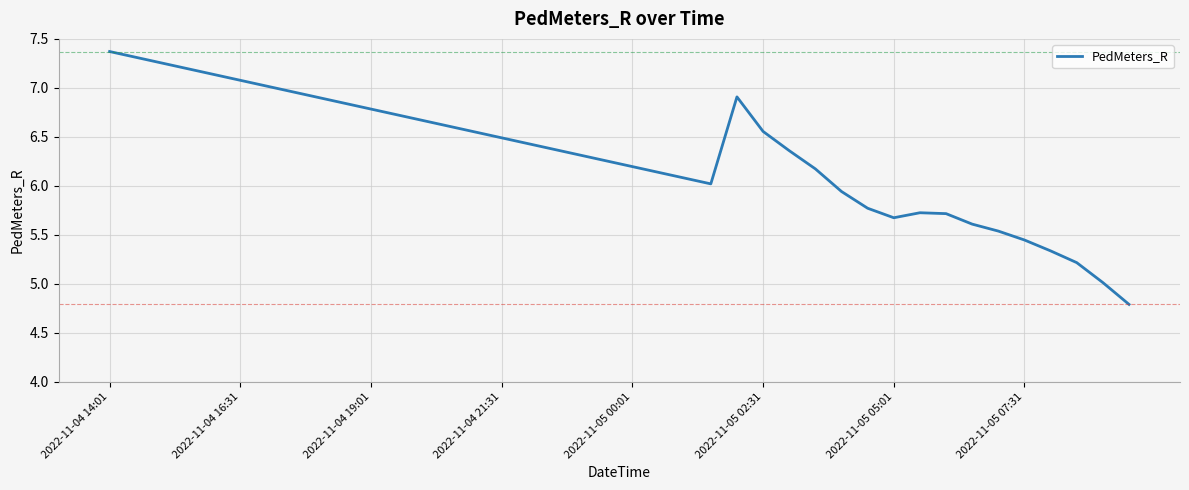

What is the difference between the maximum and minimum values?

2.6